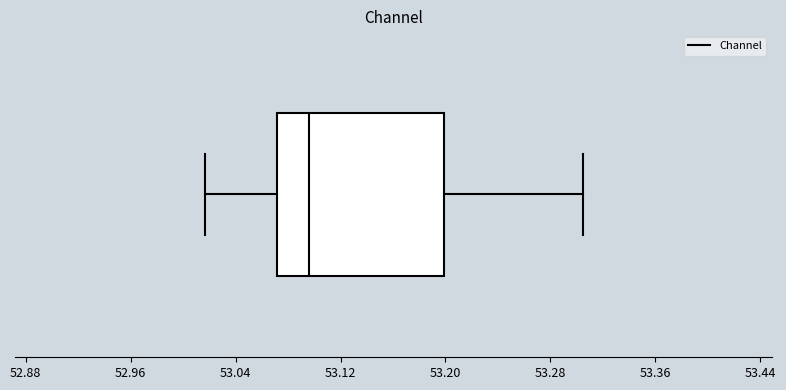

Transcribe this box plot: give where the median line is, the range the box spans, and where the two whiskers end, as read against the x-axis. The values are not printed on the chart, so give them approximately, as read against the axis.

median 53.10, box 53.07 to 53.20, whiskers 53.02 to 53.30